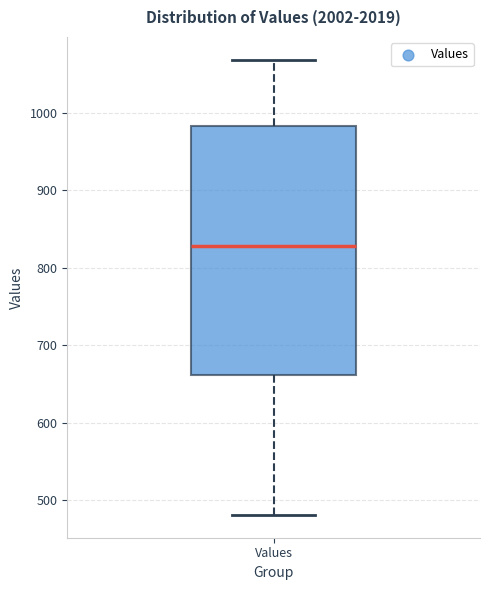

Where is the upper edge of the box for Values on the y-axis? The values are not printed on the chart, so give them approximately, as read against the axis.

980